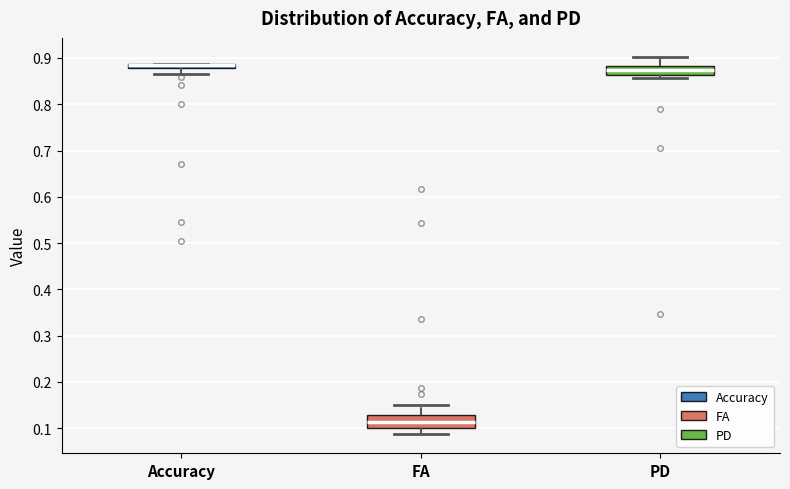

Where is the lower edge of the box for Accuracy on the y-axis? The values are not printed on the chart, so give them approximately, as read against the axis.

0.88